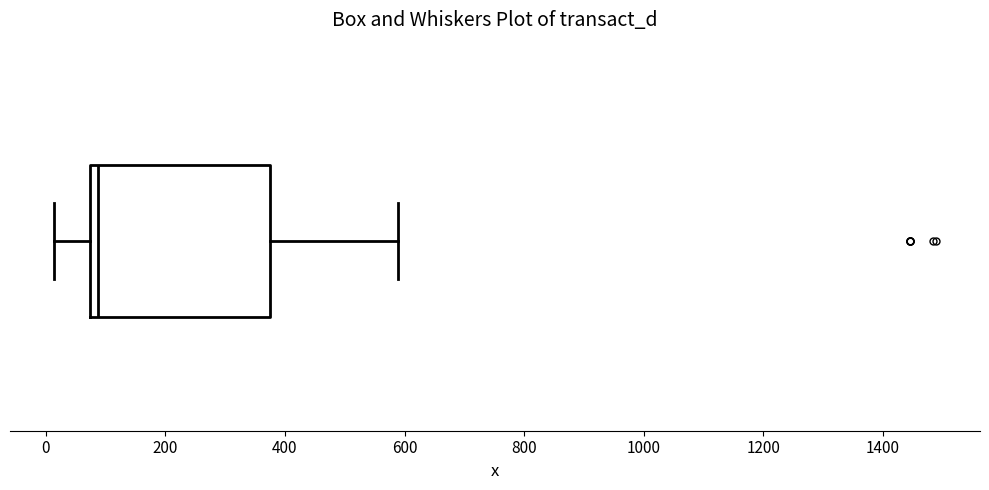

Where does the right whisker of the box end on the x-axis? The values are not printed on the chart, so give them approximately, as read against the axis.

580